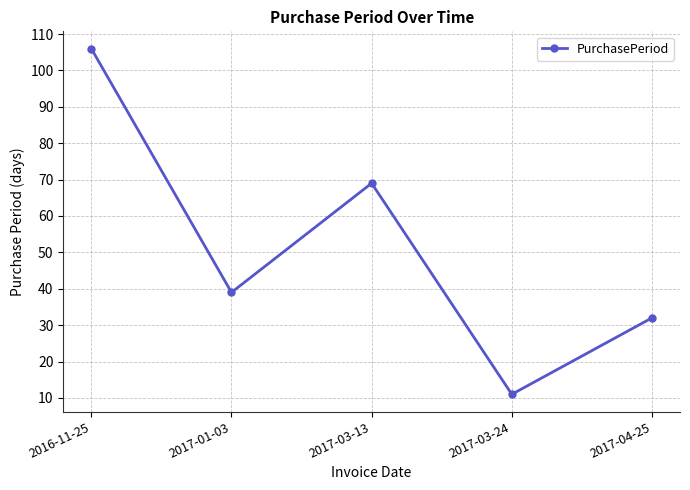

Reading right to left, extract all data points from this chart.

32	11	69	39	106